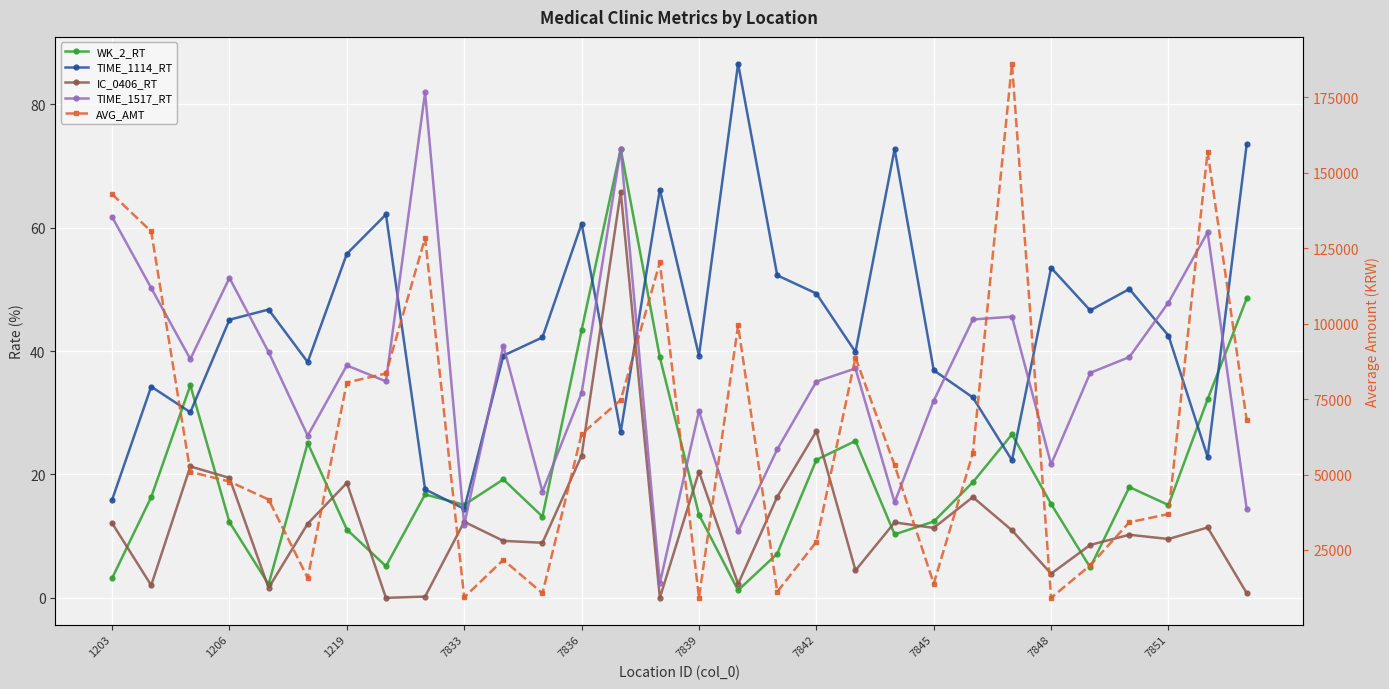

True or false: AVG_AMT has a value of 88804.0 at 19.

True